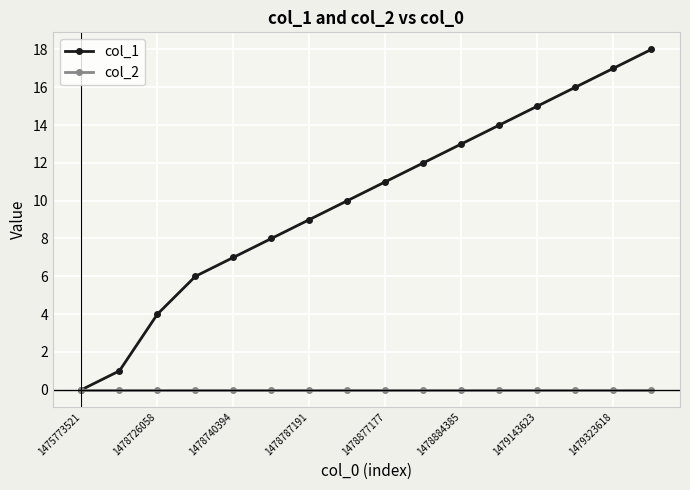

At how many categories does at least one series exceed 5?

13